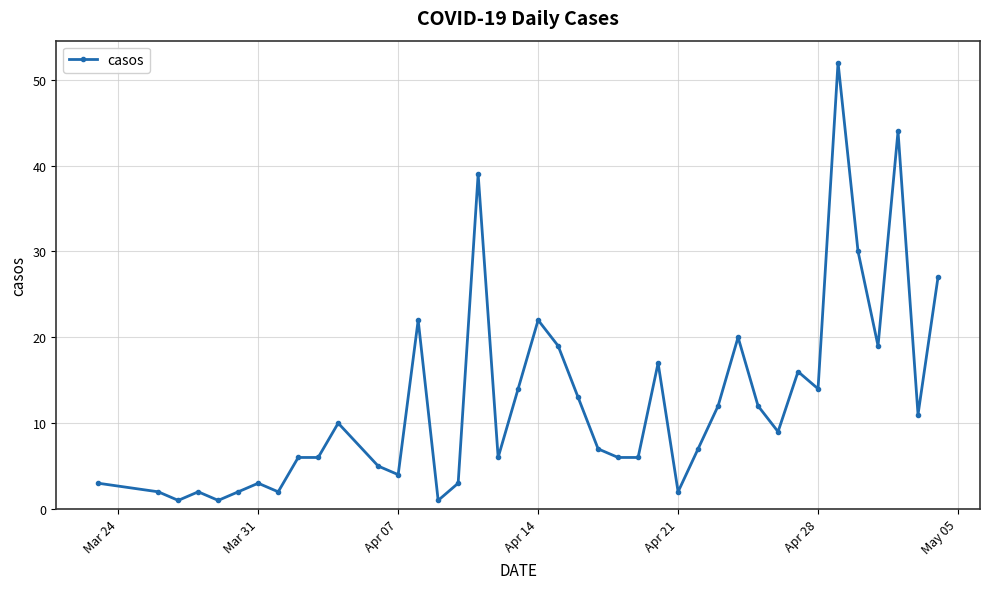

True or false: the data has more than 1 interior local peaks.

True